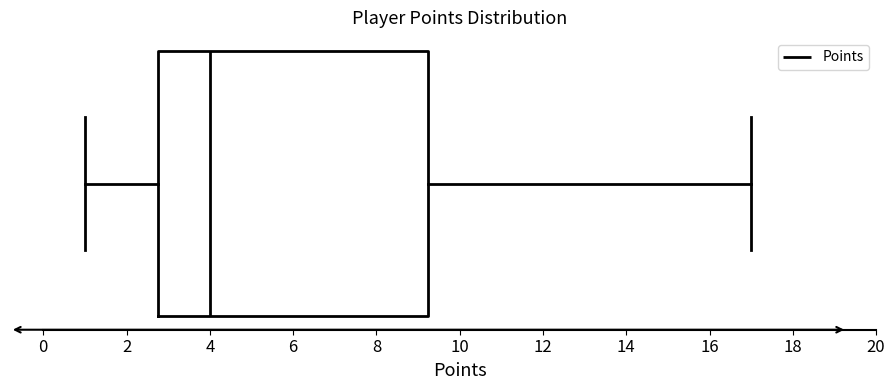

Read this box plot against the x-axis: the position of the median line, the range covered by the box, and the ends of both whiskers. The values are not printed on the chart, so give them approximately, as read against the axis.

median 4.0, box 2.8 to 9.2, whiskers 1.0 to 17.0